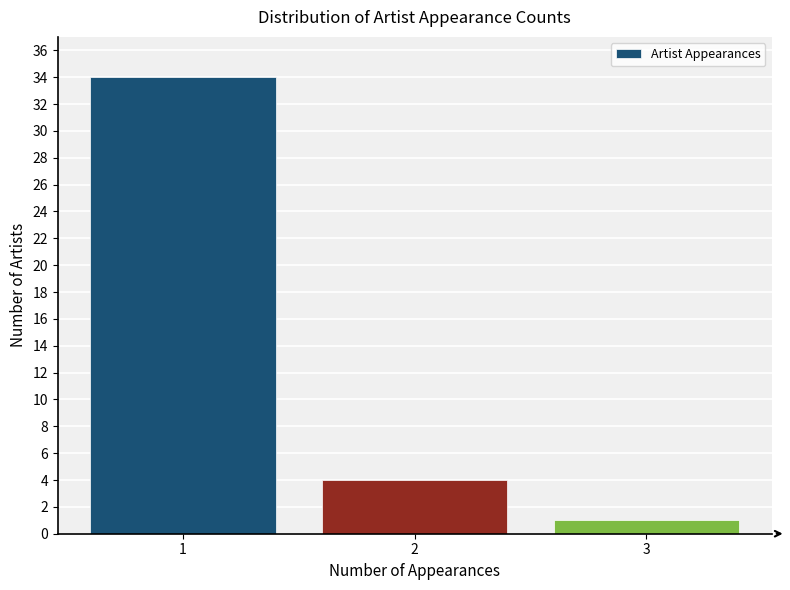

Reading right to left, transcribe all the data shown in this chart.

3=1	2=4	1=34